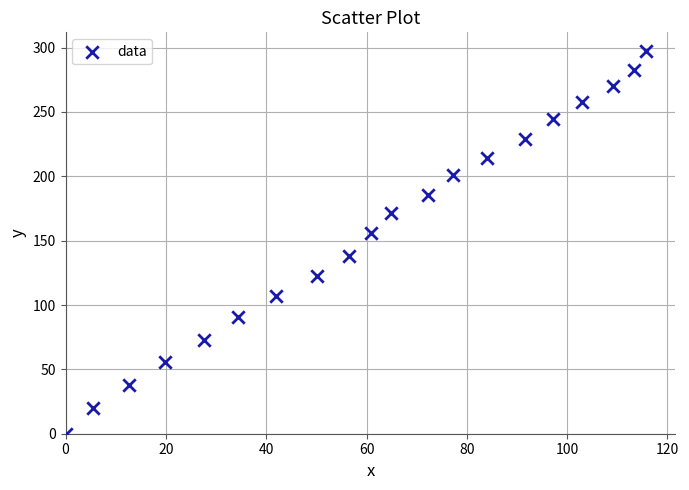

What is the range of Y values (max minus min)?

297.0